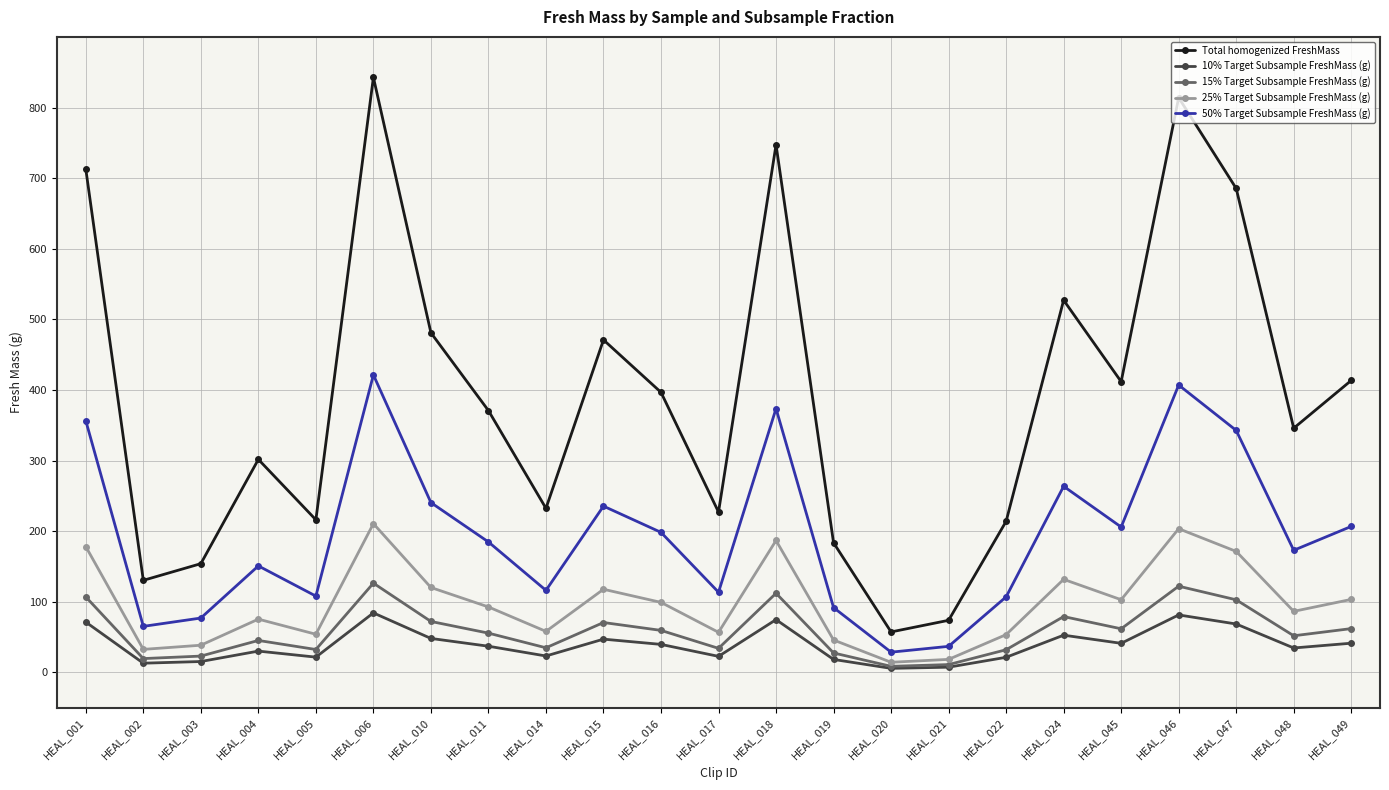

Rank the series at HEAL_049 from highest to lowest value.

Total homogenized FreshMass, 50% Target Subsample FreshMass (g), 25% Target Subsample FreshMass (g), 15% Target Subsample FreshMass (g), 10% Target Subsample FreshMass (g)